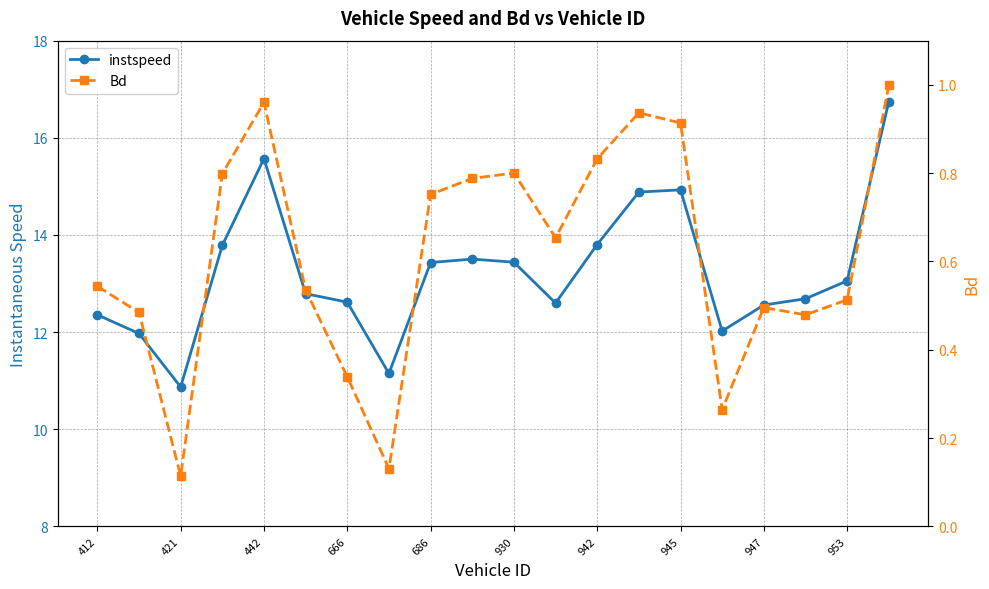

How many lines are shown in the chart?

2